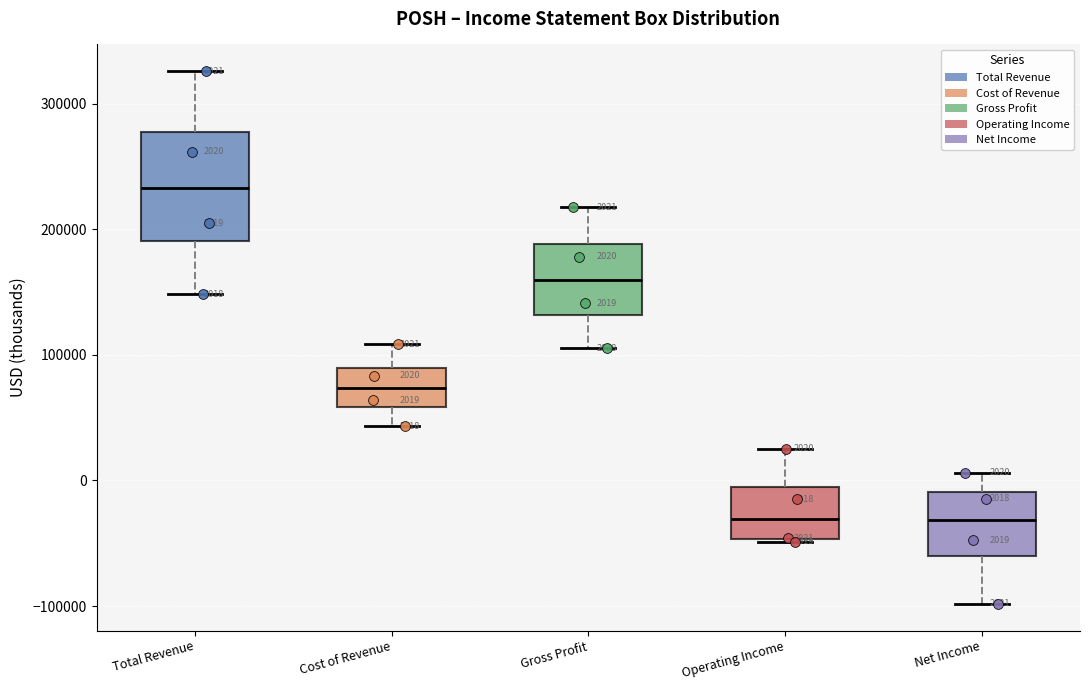

Which box has the highest median line?

Total Revenue